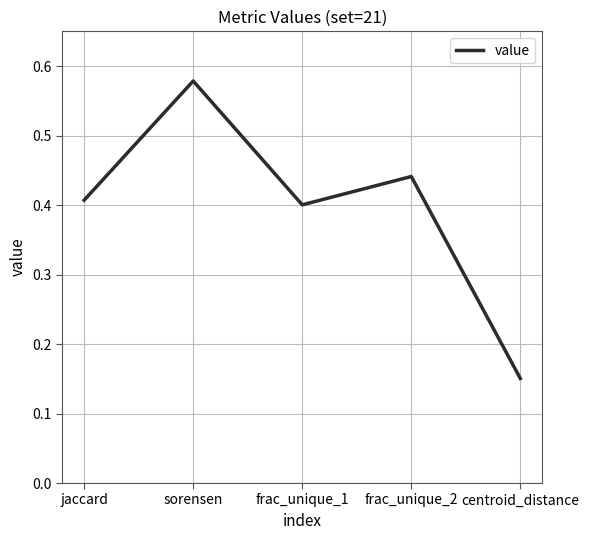

At which category does the data reach its first local peak?

sorensen